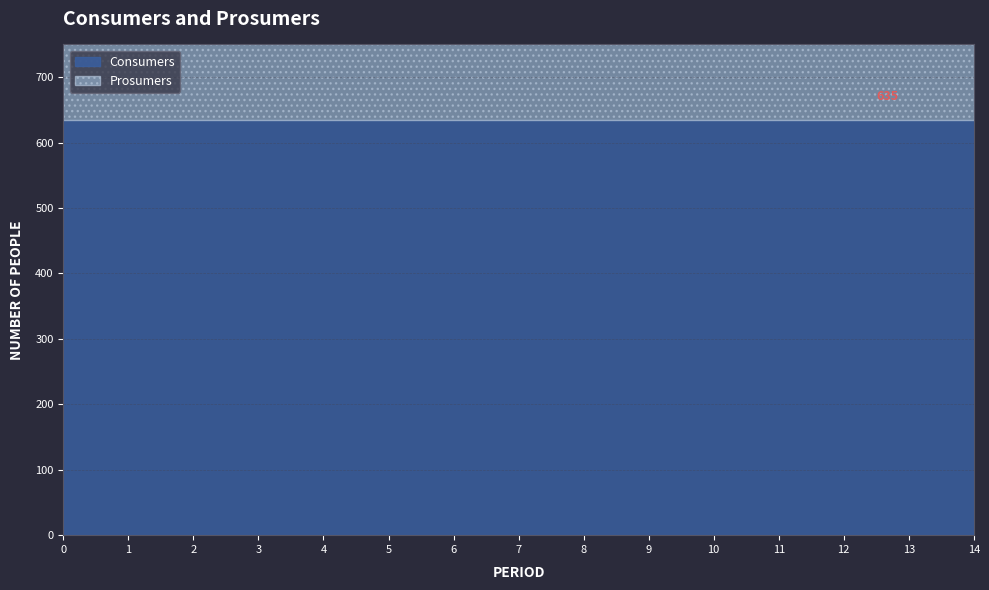

Which series has the widest spread of values?

Consumers